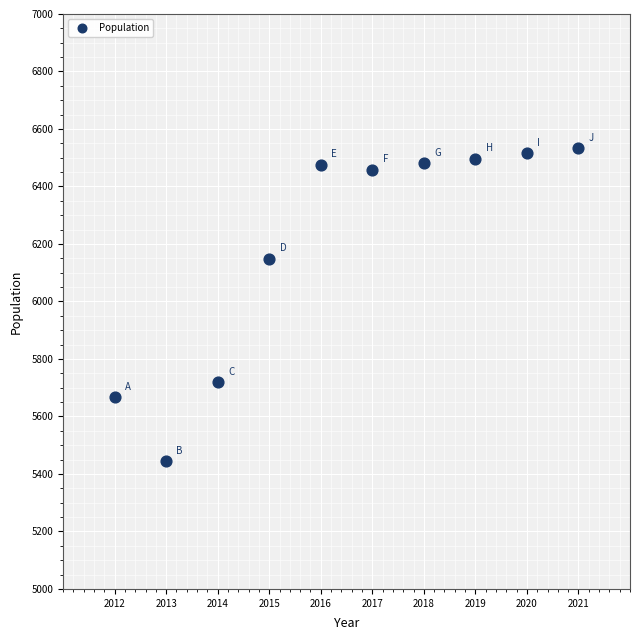

What is the range of Y values (max minus min)?

1087